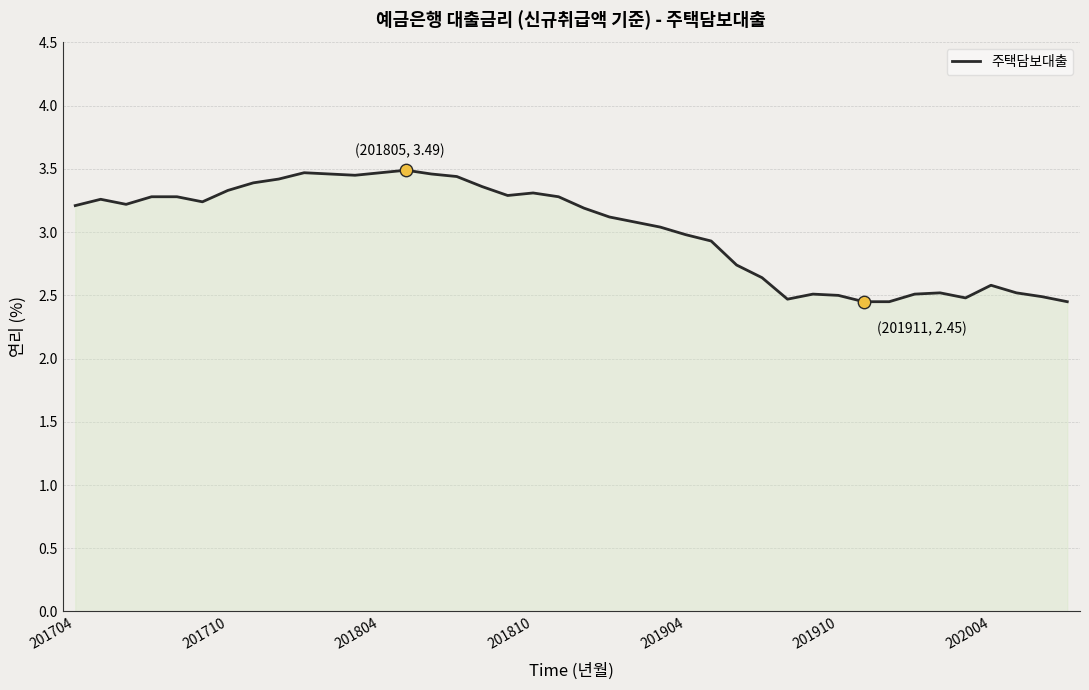

What is the difference between the maximum and minimum values?

1.0